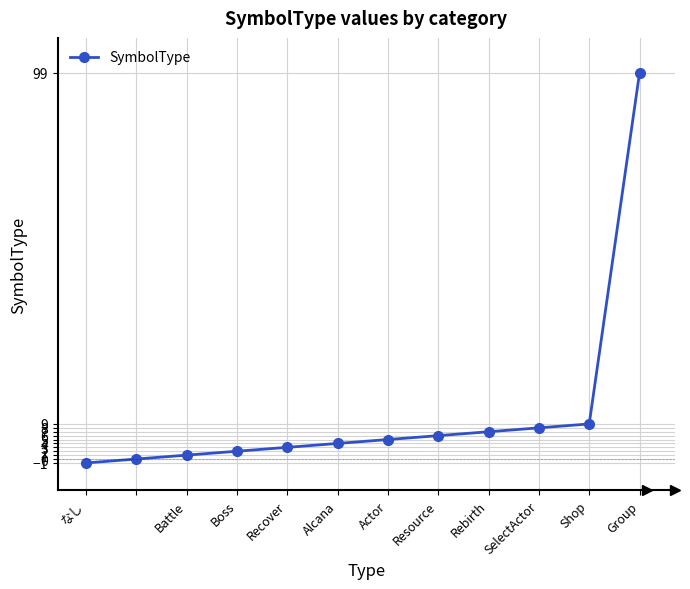

Is this an area chart (filled region under the line)?

No